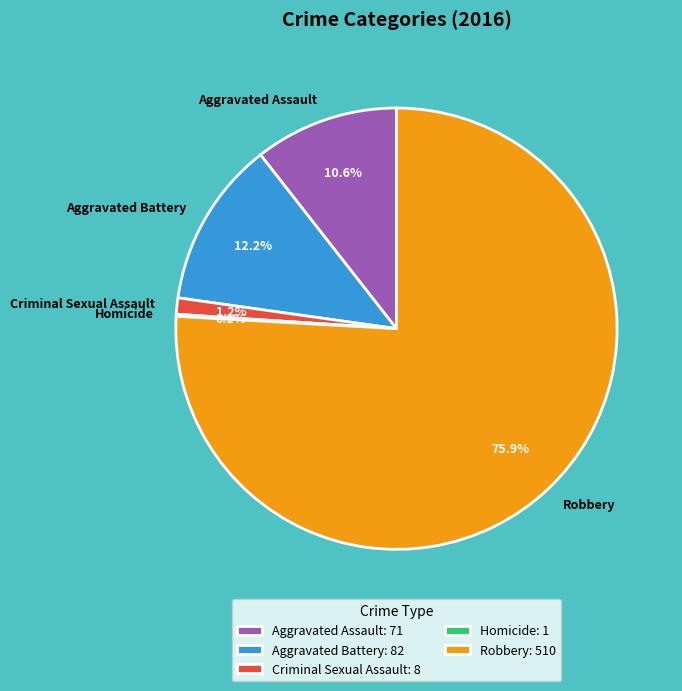

Is the sum of Aggravated Battery and Aggravated Assault greater than half?

No